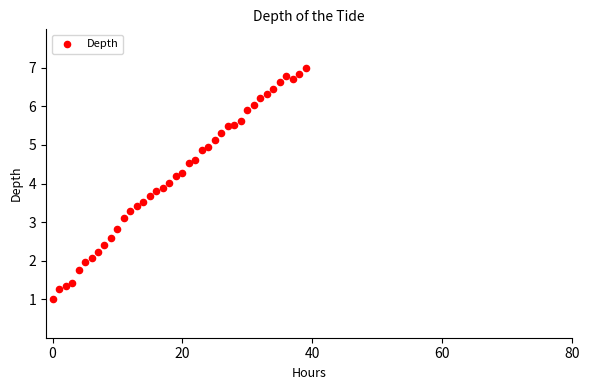

What is the range of Y values (max minus min)?

6.0